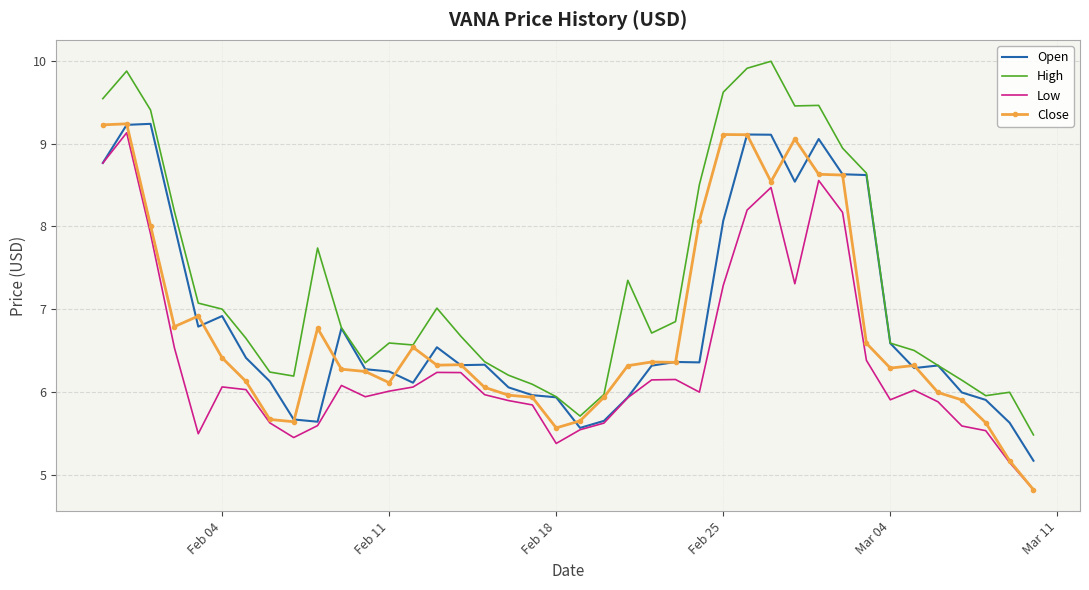

True or false: Low and High intersect in this chart.

False